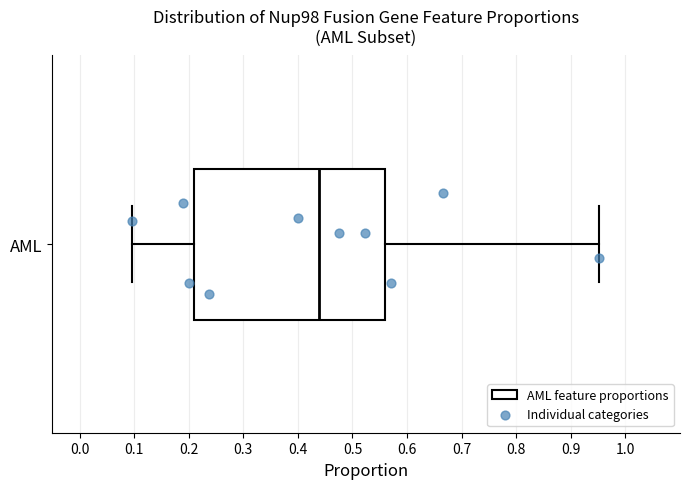

Transcribe this box plot: give where the median line is, the range the box spans, and where the two whiskers end, as read against the x-axis. The values are not printed on the chart, so give them approximately, as read against the axis.

median 0.44, box 0.21 to 0.56, whiskers 0.10 to 0.95